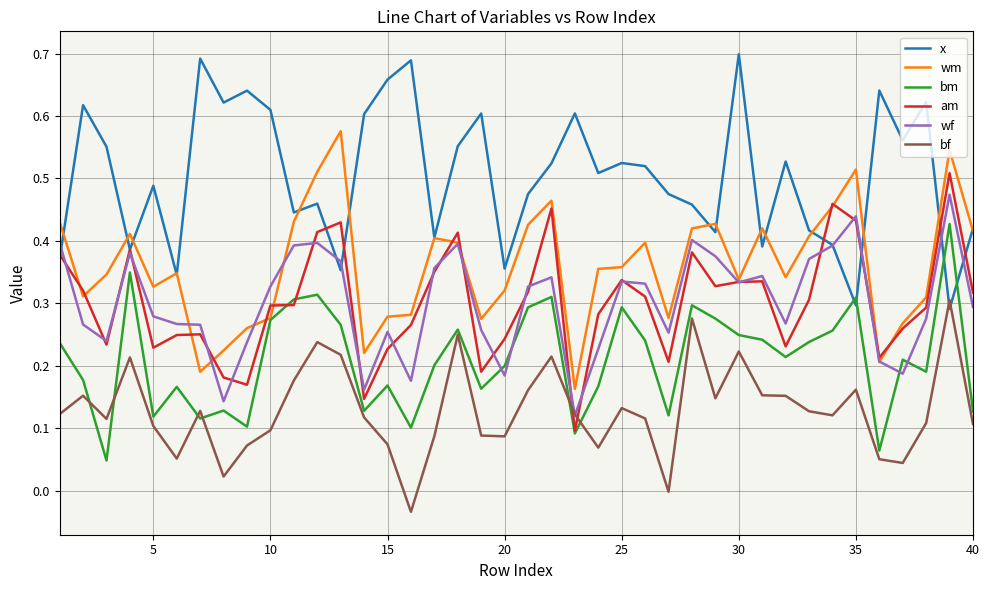

How many times do bf and bm cross each other?

6